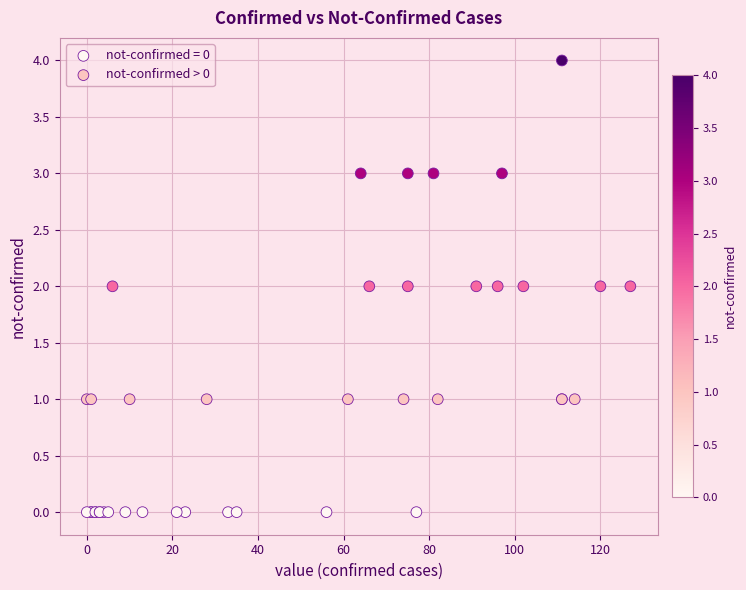

Which series contains the highest Y value?

not-confirmed > 0